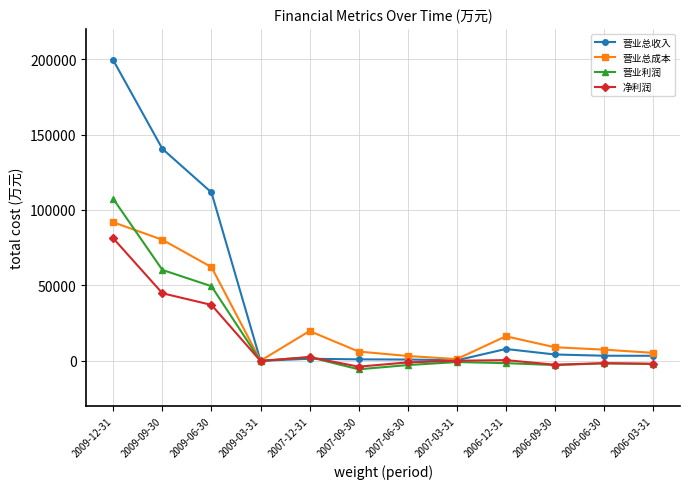

At which category is the sum across all series the highest?

2009-12-31